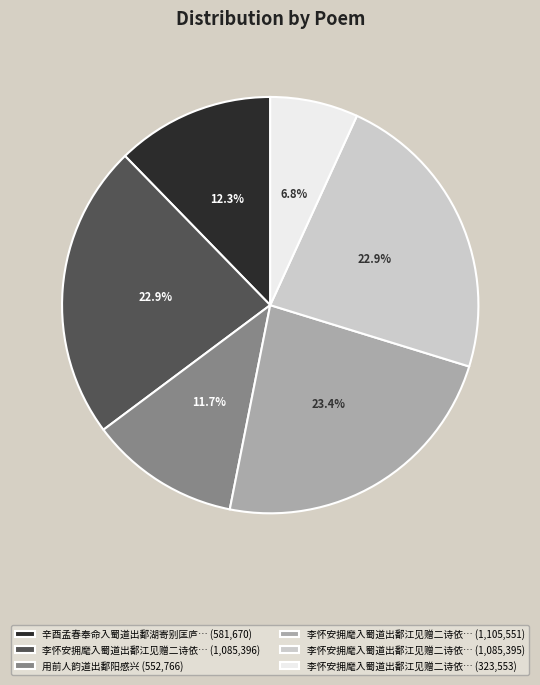

Count the number of slices in the pie.

6